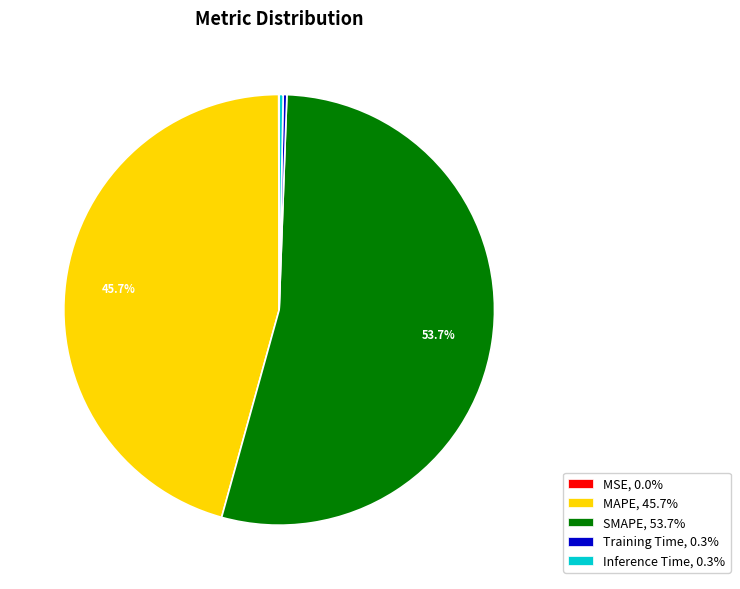

What percentage is the MAPE slice, to the nearest percent?

46%